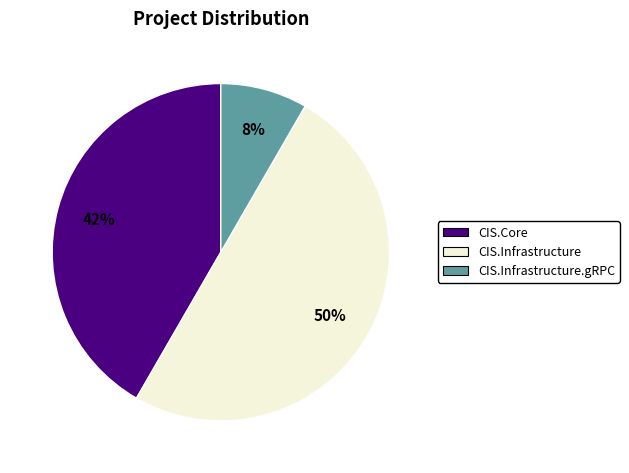

To the nearest percent, what is the average slice percentage?

33%